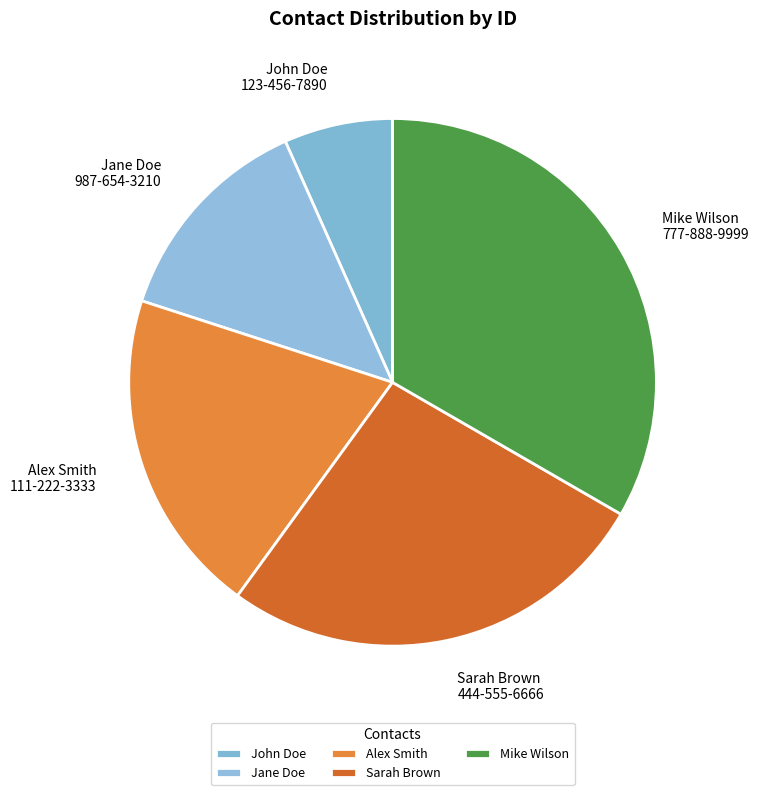

Do Sarah Brown and Mike Wilson together represent more than half of the pie?

Yes